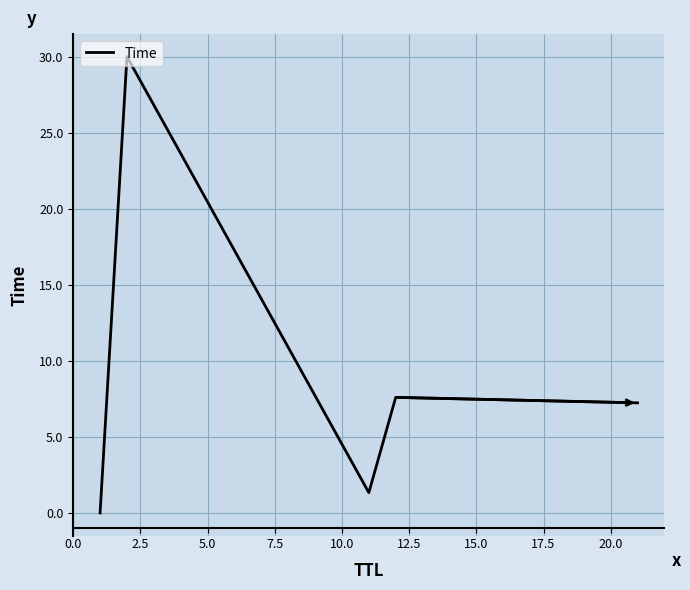

What is the maximum value shown in the chart?

30.0